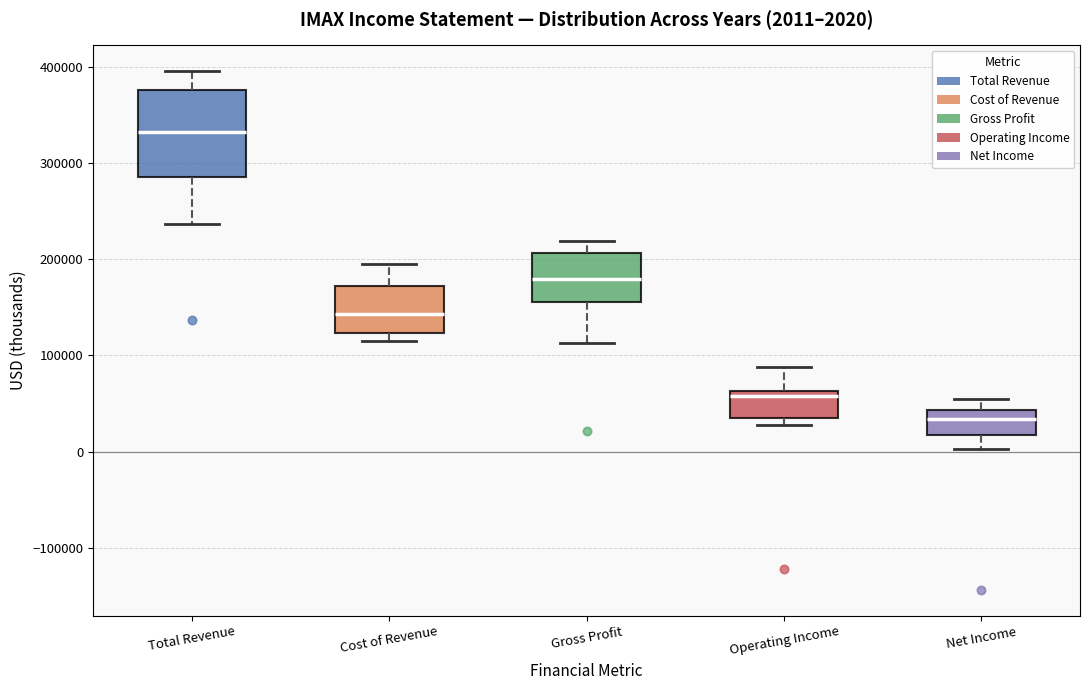

Which box's median line is the highest?

Total Revenue